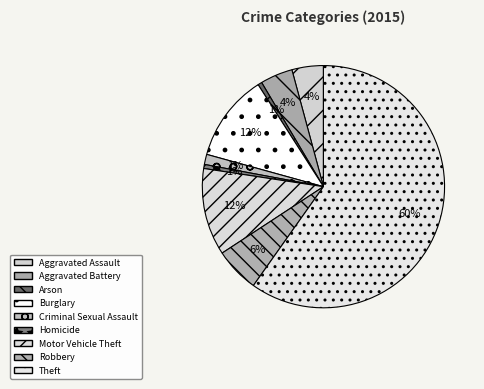

True or false: Theft accounts for 66% of the total.

False